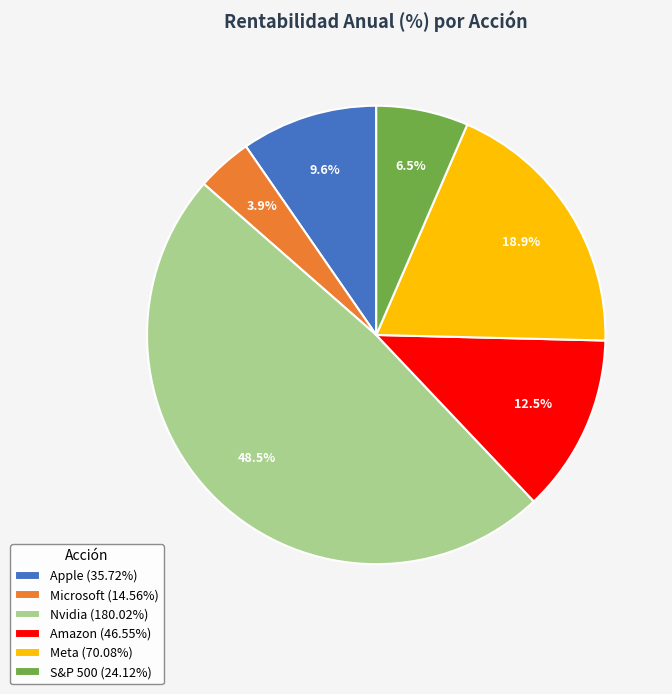

The Microsoft slice represents 4% of the pie. True or false?

True